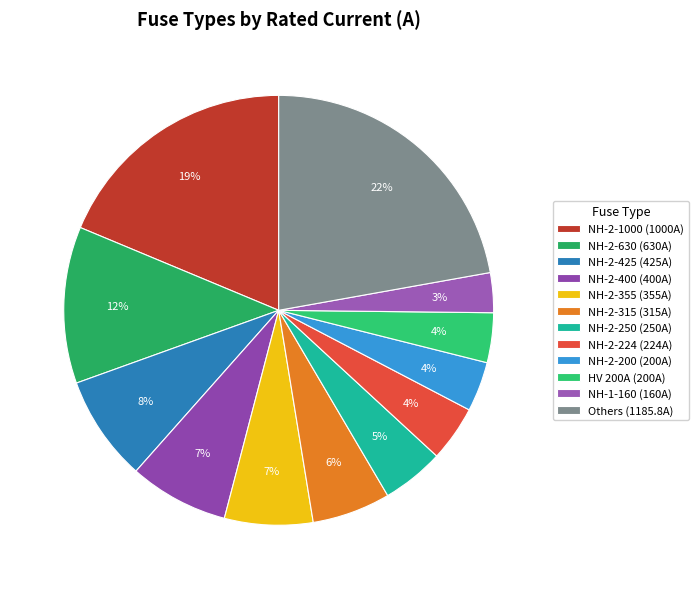

How many slices are in this pie chart?

12